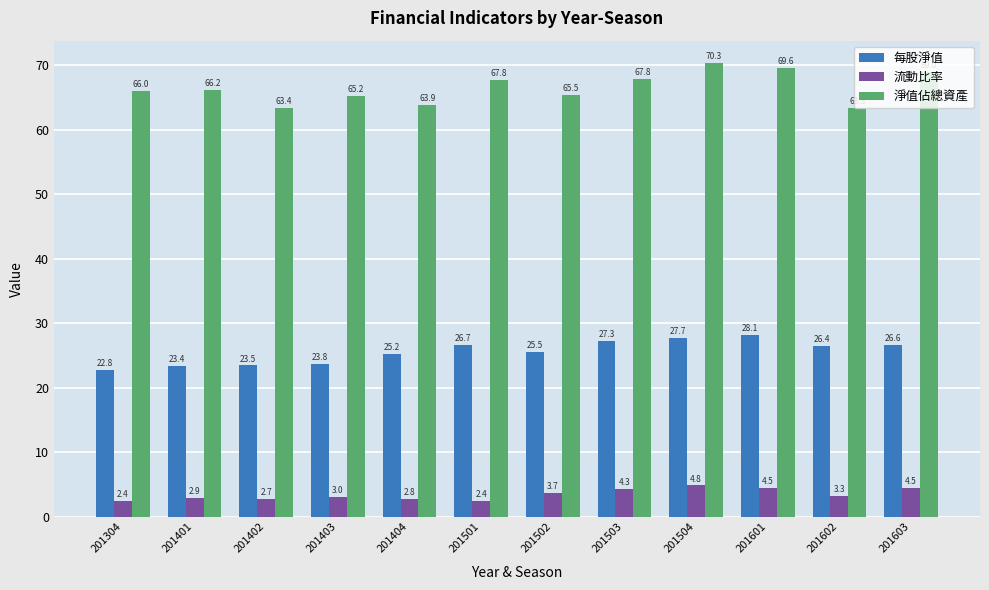

What is the difference between the second highest and minimum values in the 每股淨值 series?

4.9